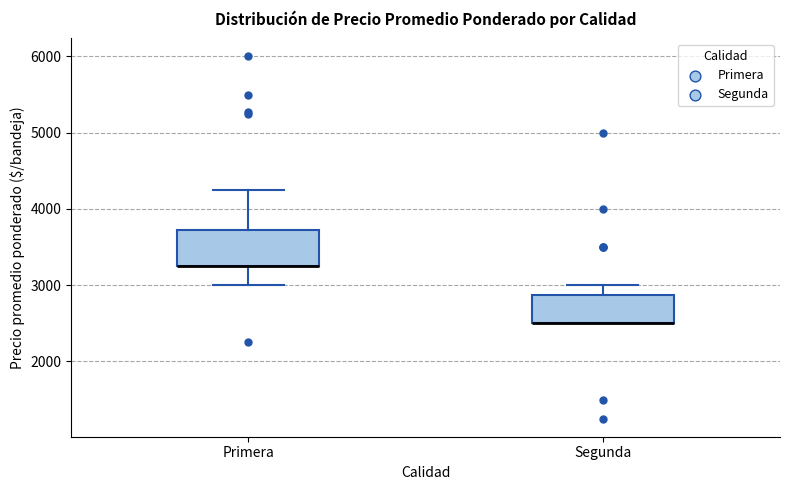

Where does the upper whisker of the box for Segunda end on the y-axis? The values are not printed on the chart, so give them approximately, as read against the axis.

3000